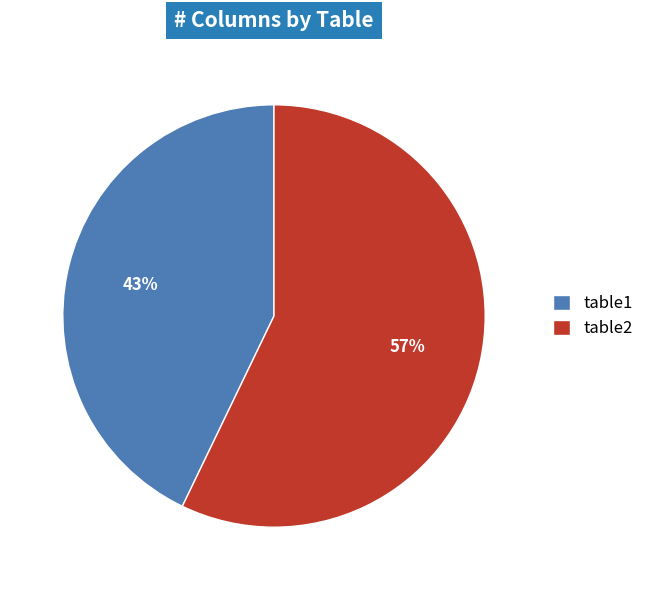

How many slices are in this pie chart?

2